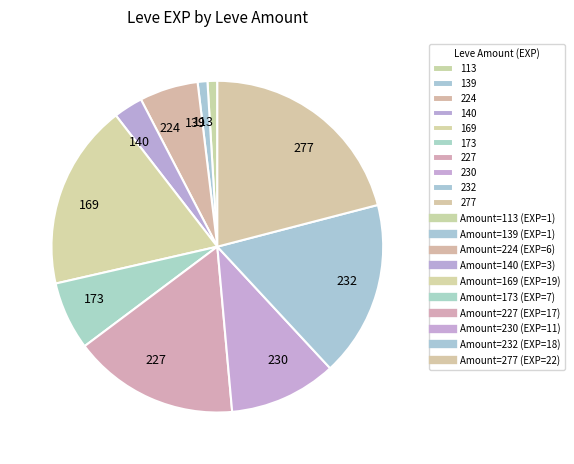

Count the number of slices in the pie.

10